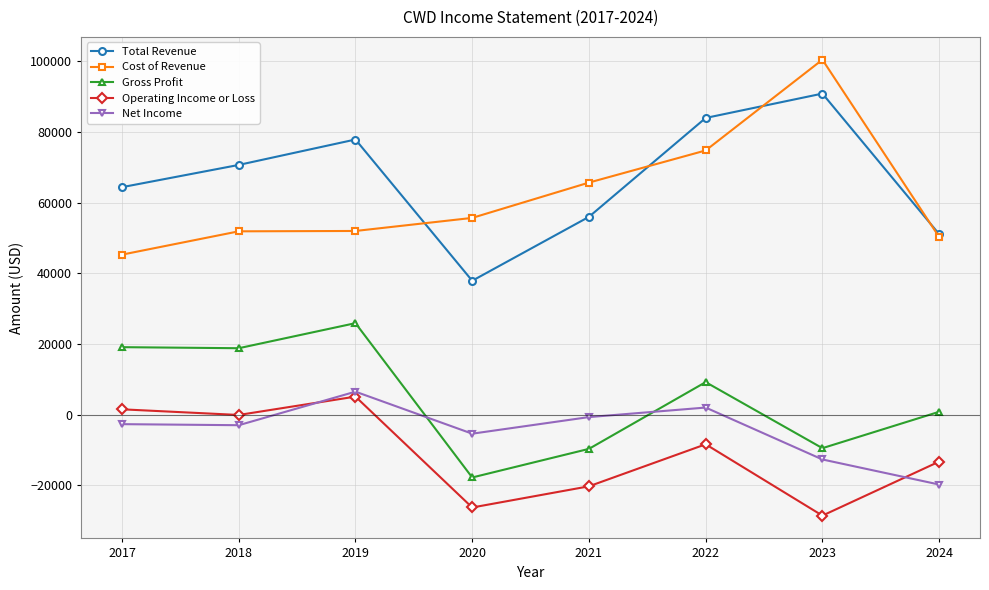

How many values in the Gross Profit series are below 9200?

4